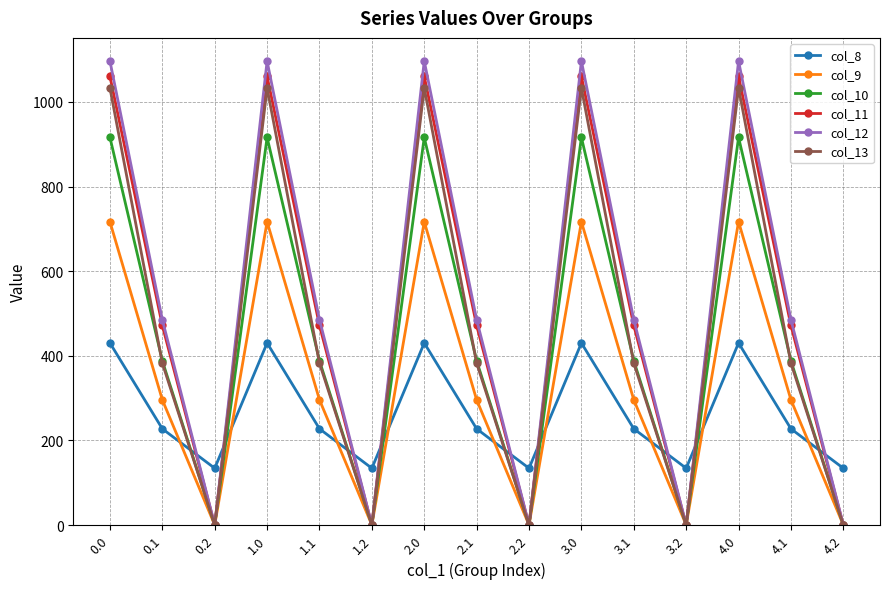

What are all the series names shown in the legend?

col_8, col_9, col_10, col_11, col_12, col_13